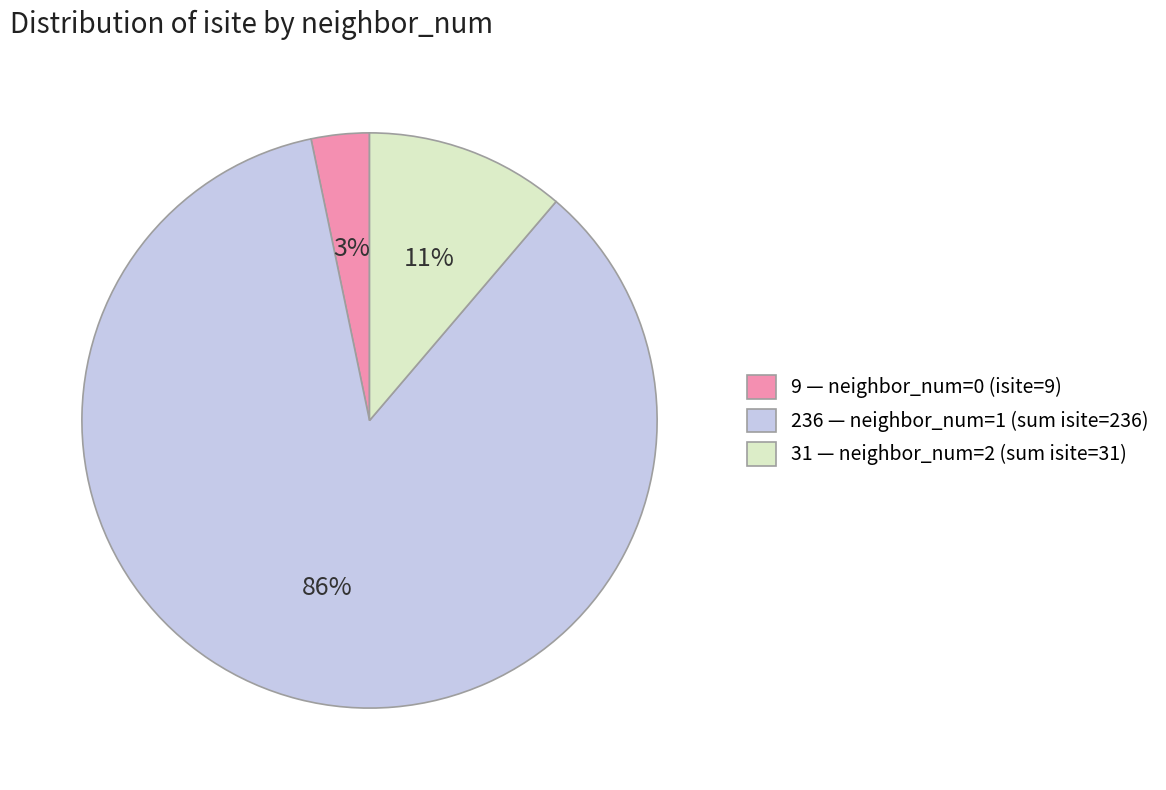

What percentage is the 31 — neighbor_num=2 (sum isite=31) slice, to the nearest percent?

11%